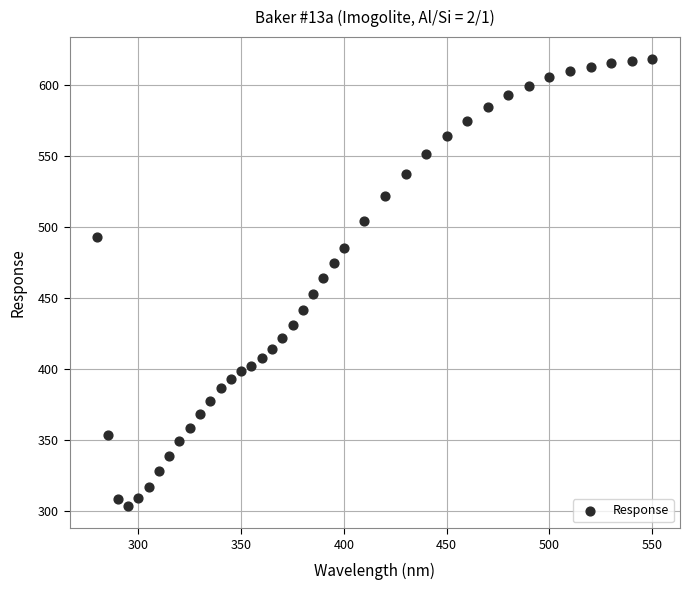

What Y value in the scatter plot is closest to 461?

464.5